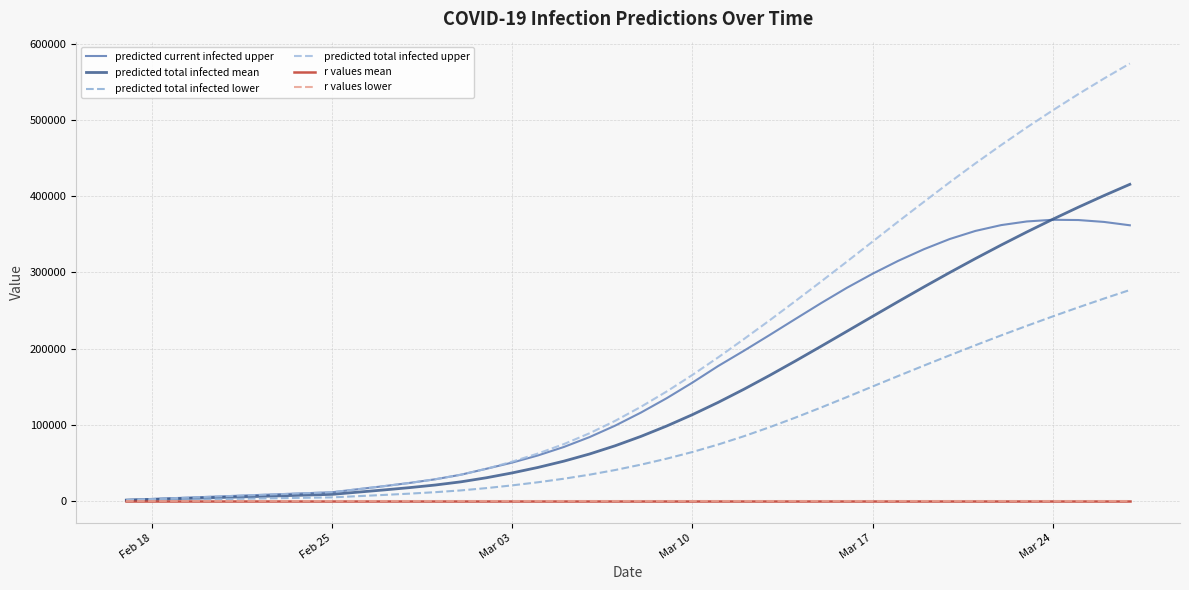

Is this an area chart (filled region under the line)?

No